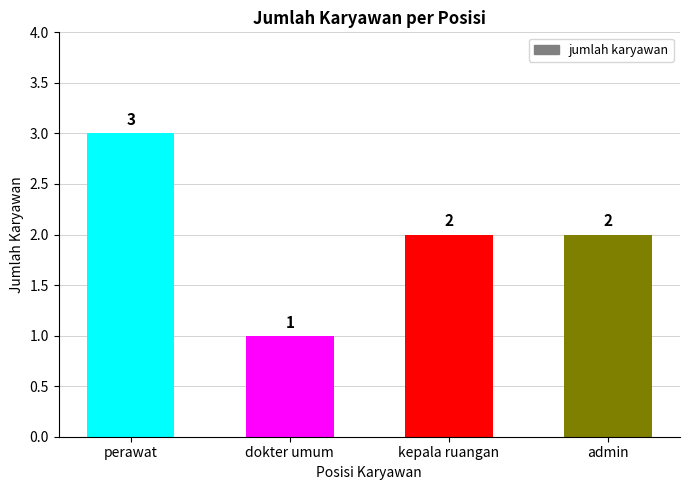

What position from the right is perawat?

4